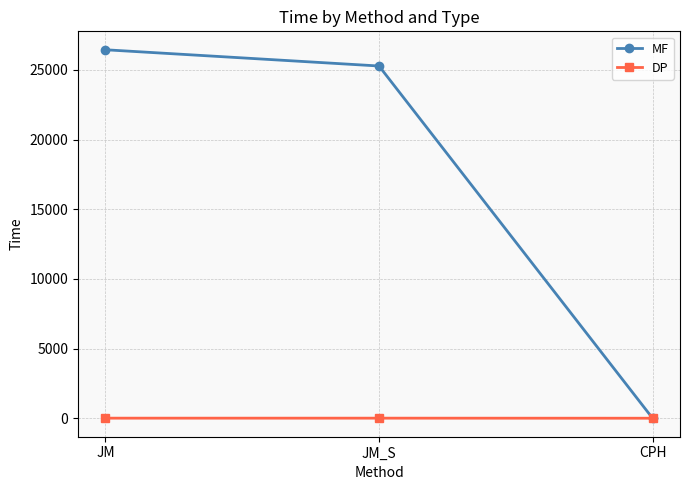

Which series changed the most between JM_S and CPH?

MF